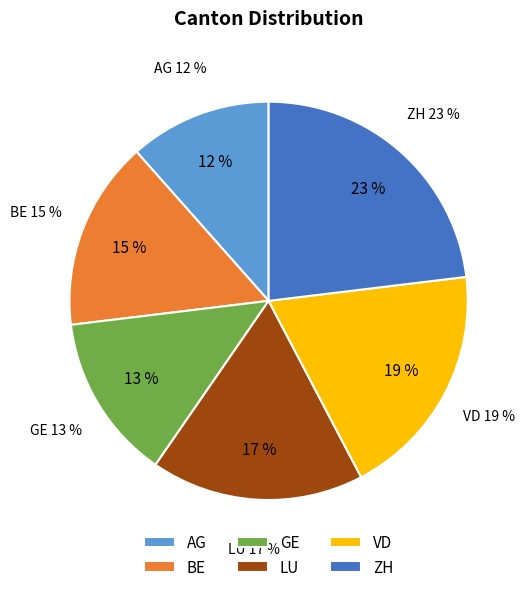

Which slice is the smallest?

AG